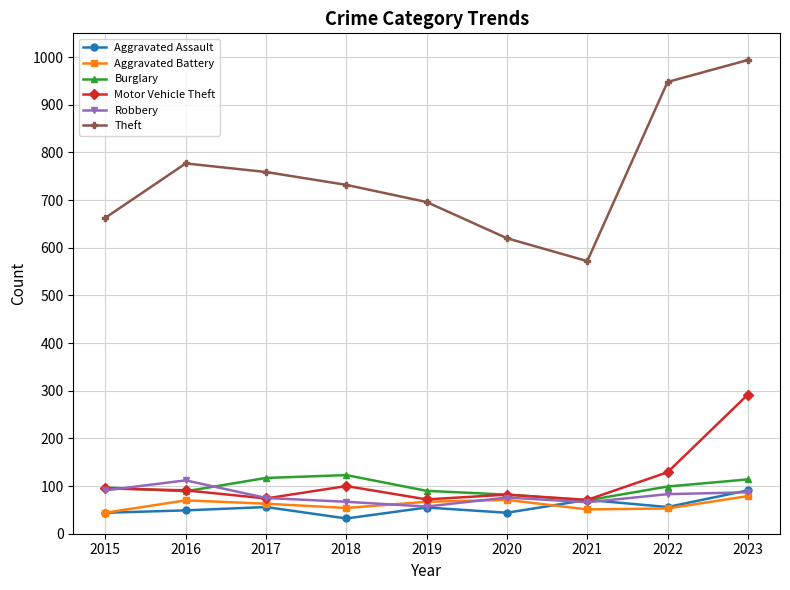

How many values in the Burglary series are below 97?

4